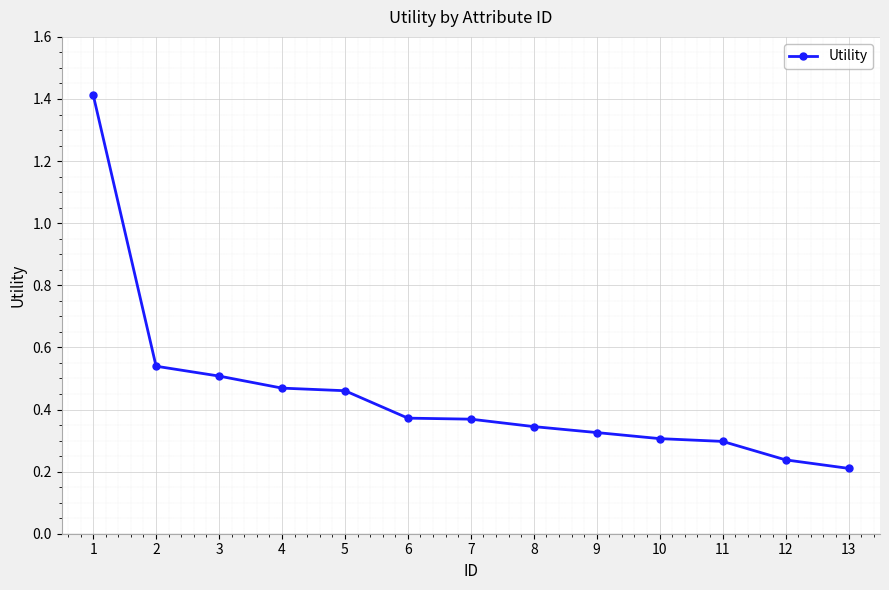

Count the values in the range 0 to 1.

12